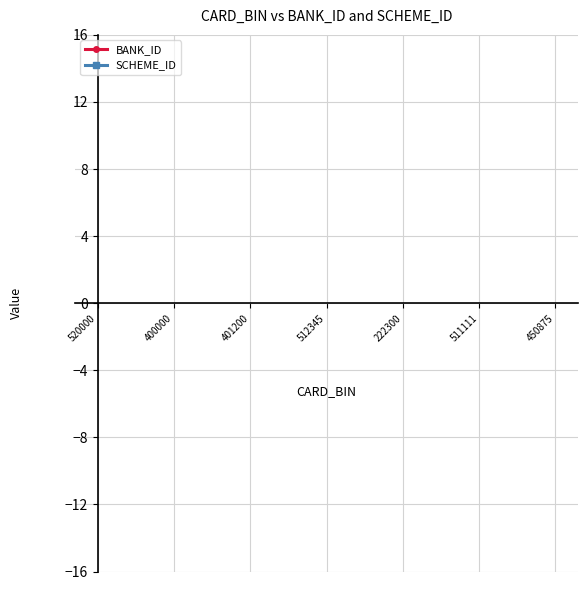

What position from the right is 222300?

3